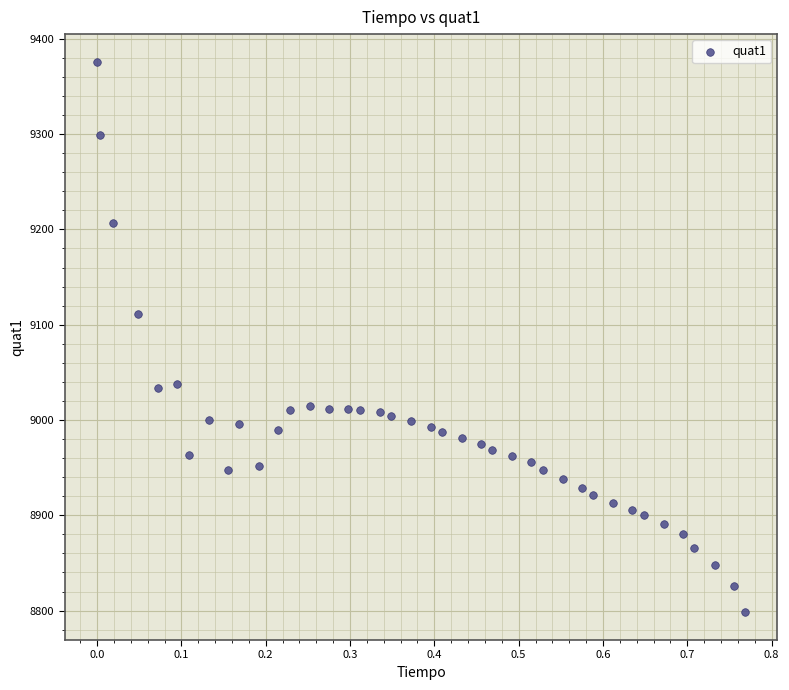

What Y value in the scatter plot is closest to 9087?

9111